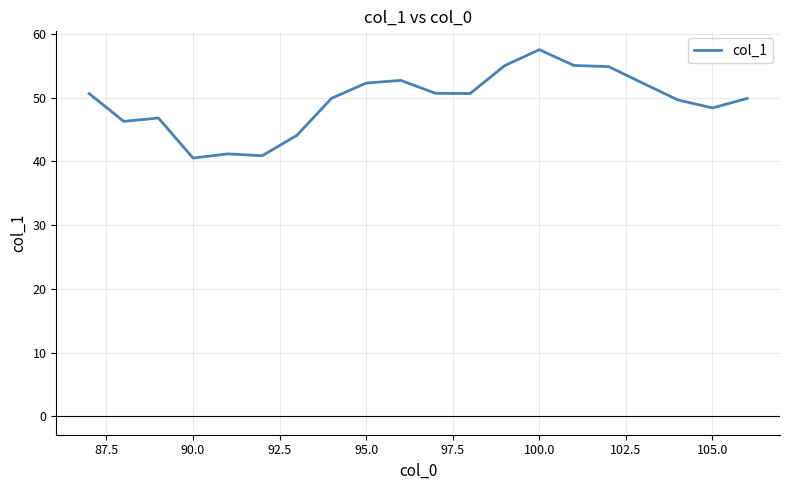

What is the difference between the maximum and minimum values?

17.0